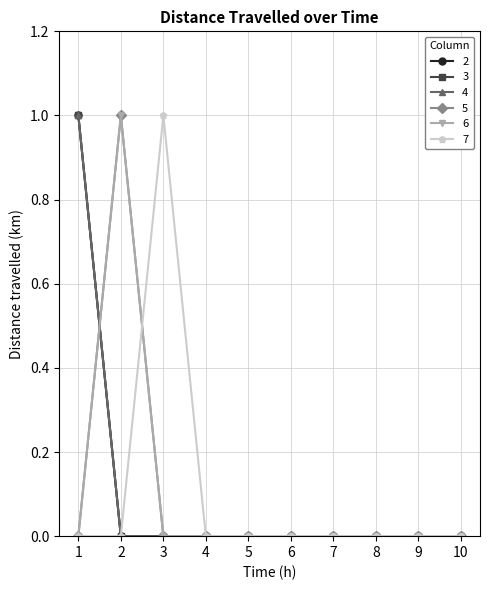

The 3 series shows 0 at 10. True or false?

True